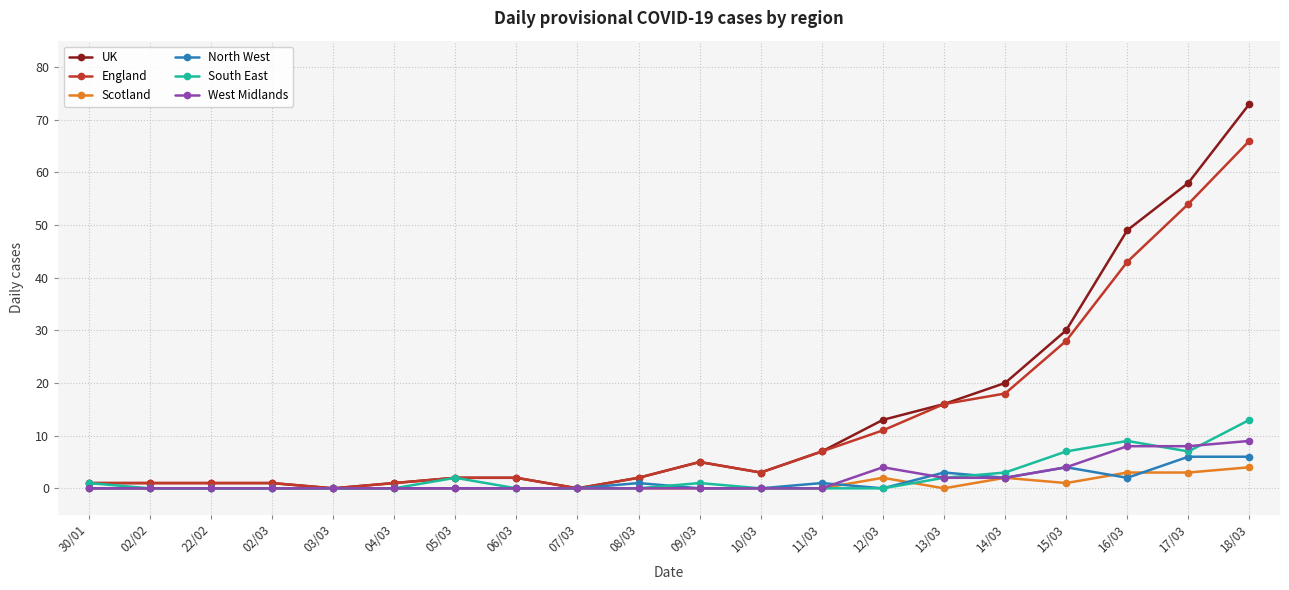

What is the label of the 4th point from the right?

15/03